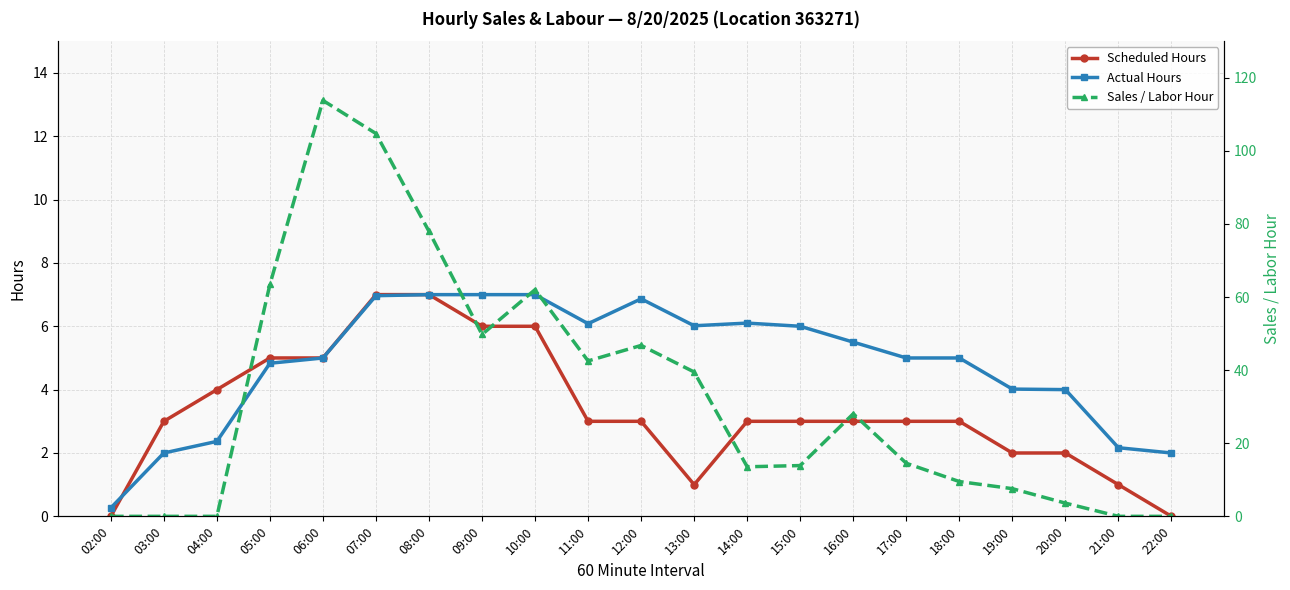

Reading left to right, extract all data points from this chart.

Scheduled Hours: 0.0	3.0	4.0	5.0	5.0	7.0	7.0	6.0	6.0	3.0	3.0	1.0	3.0	3.0	3.0	3.0	3.0	2.0	2.0	1.0	0.0
Actual Hours: 0.3	2.0	2.4	4.8	5.0	7.0	7.0	7.0	7.0	6.1	6.9	6.0	6.1	6.0	5.5	5.0	5.0	4.0	4.0	2.2	2.0
Sales / Labor Hour: 0.0	0.0	0.0	63.4	113.8	104.7	78.0	49.8	62.0	42.5	46.8	39.5	13.6	13.9	28.1	14.5	9.5	7.6	3.6	0.0	0.0